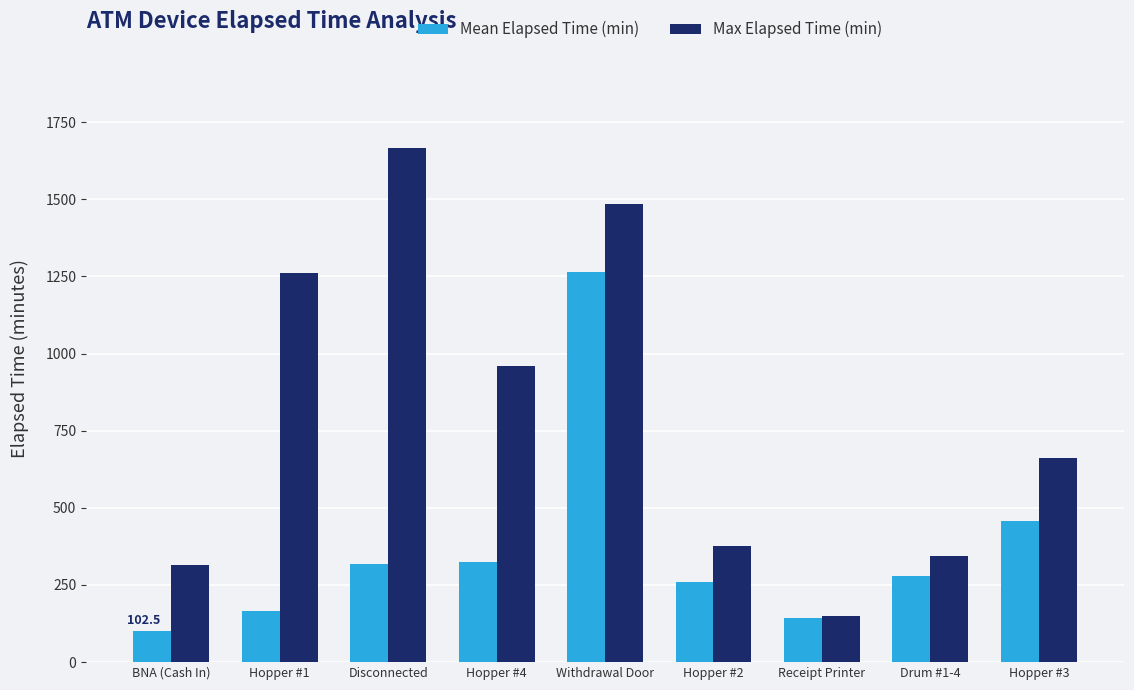

Which label corresponds to the smallest value in the chart?

BNA (Cash In)